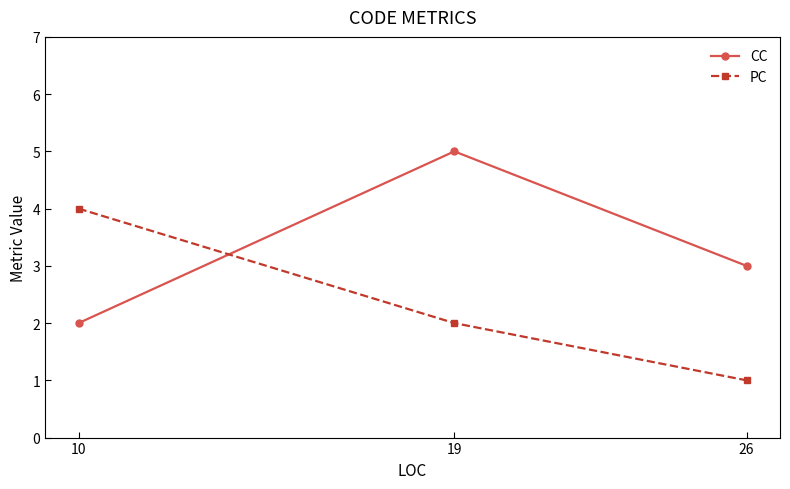

What is the minimum value for CC?

2